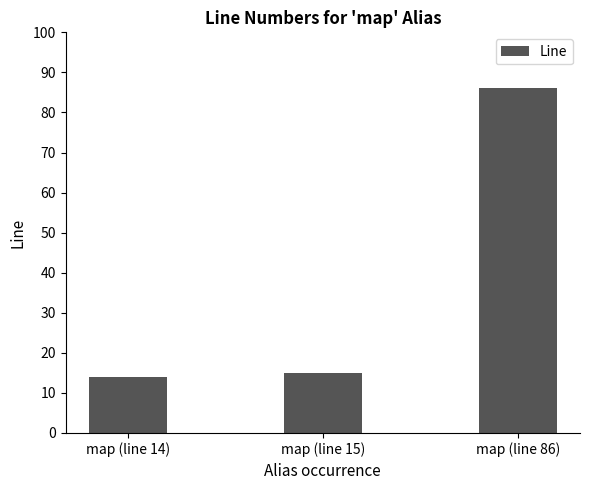

What is the minimum value shown in the chart?

14